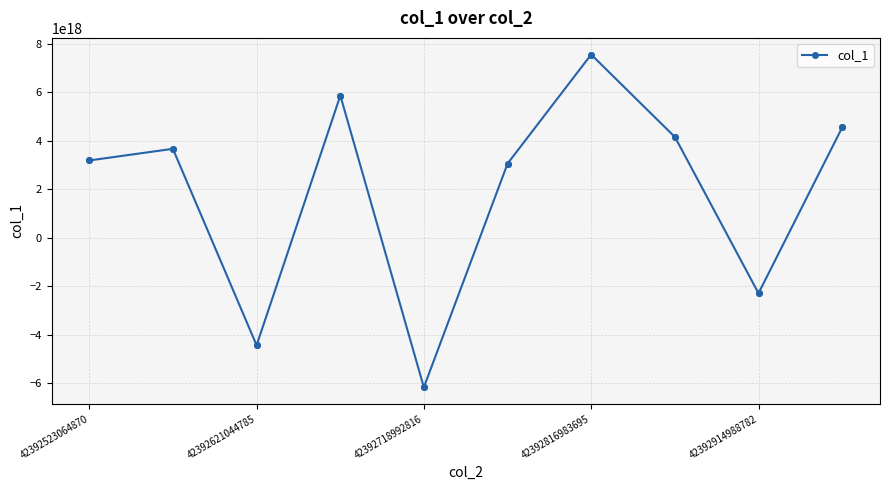

How many data points are less than 3670389428731796480?

10